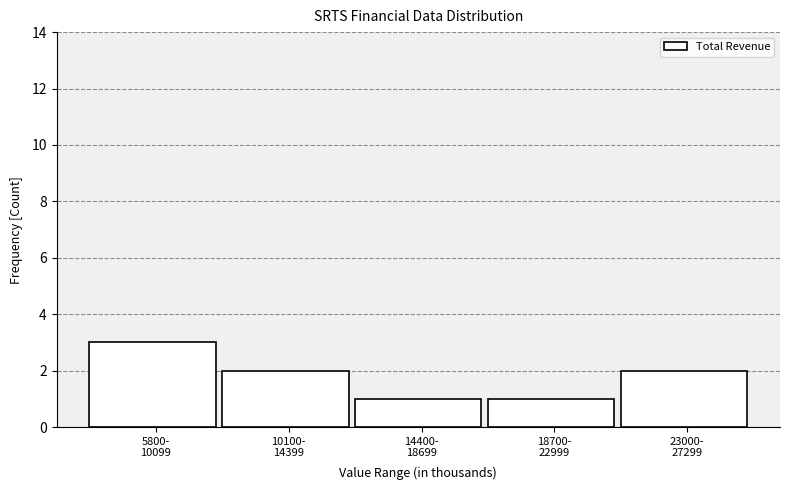

Reading left to right, what are all the values shown in this chart?

3	2	1	1	2